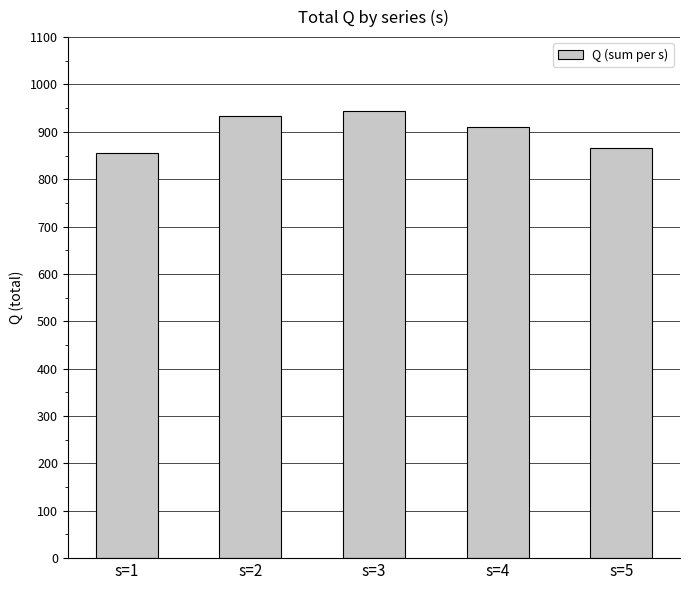

What is the average value?

901